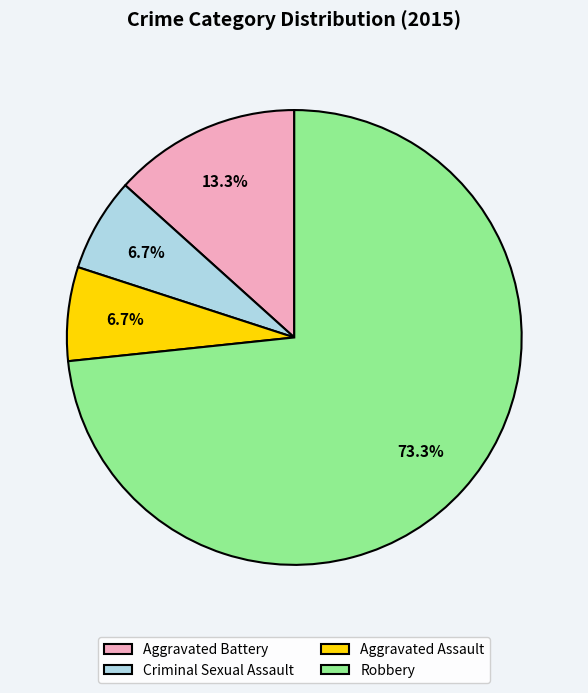

The Criminal Sexual Assault slice represents 7% of the pie. True or false?

True